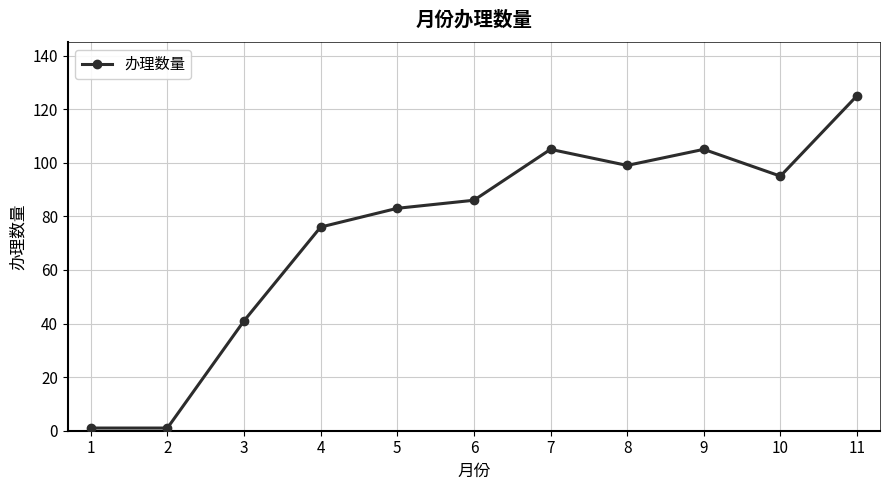

How many categories are shown in the chart?

11